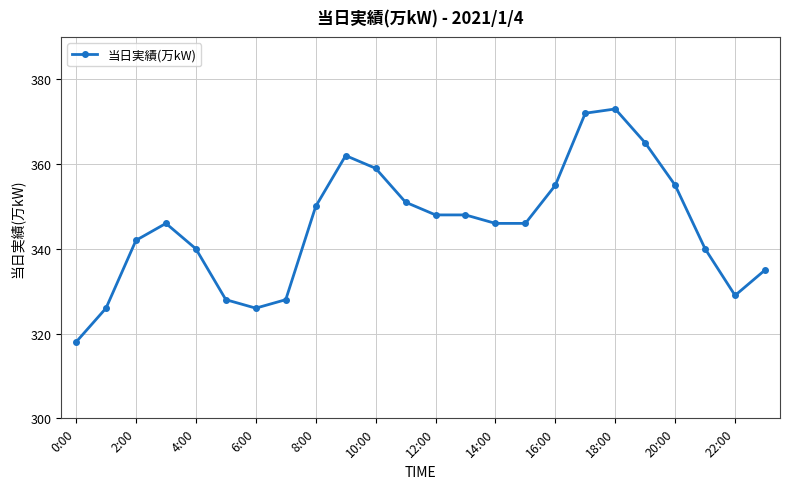

What is the value of the 4th point from the left?

346